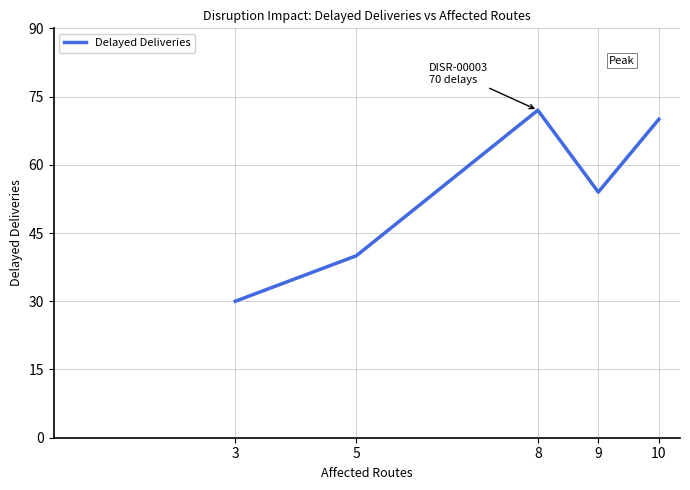

Approximately how many times larger is the value at 8 compared to 9?

1.3